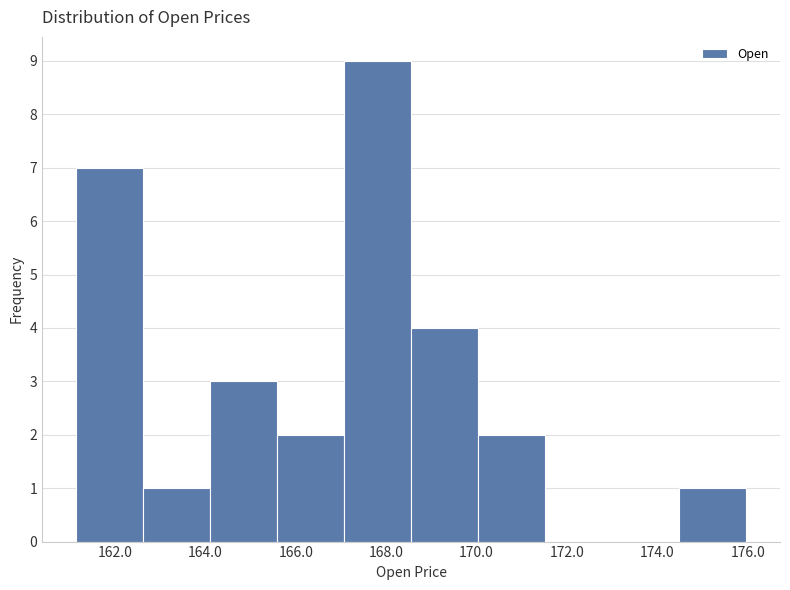

Reading left to right, list every bar in this chart as the range it spans on the x-axis followed by its height. Neither the bar edges nor the heights are printed on the chart, so give them approximately, as read against the axes.

161.2 to 162.6: 7
162.6 to 164.0: 1
164.0 to 165.6: 3
165.6 to 167.0: 2
167.0 to 168.6: 9
168.6 to 170.0: 4
170.0 to 171.6: 2
171.6 to 173.0: 0
173.0 to 174.4: 0
174.4 to 176.0: 1